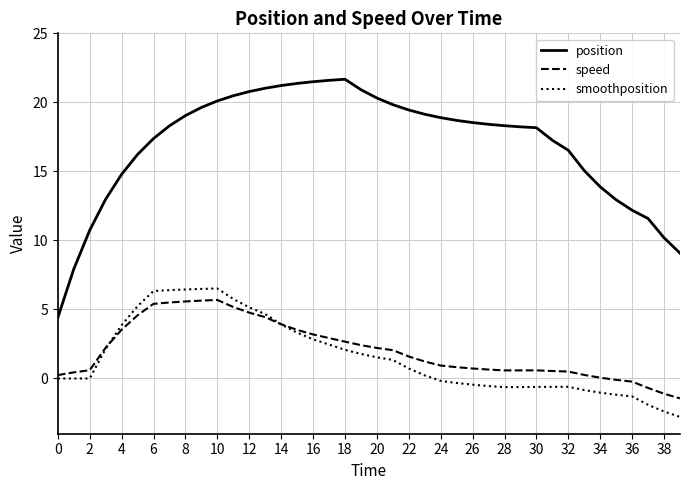

Which series has the largest total across all categories?

position